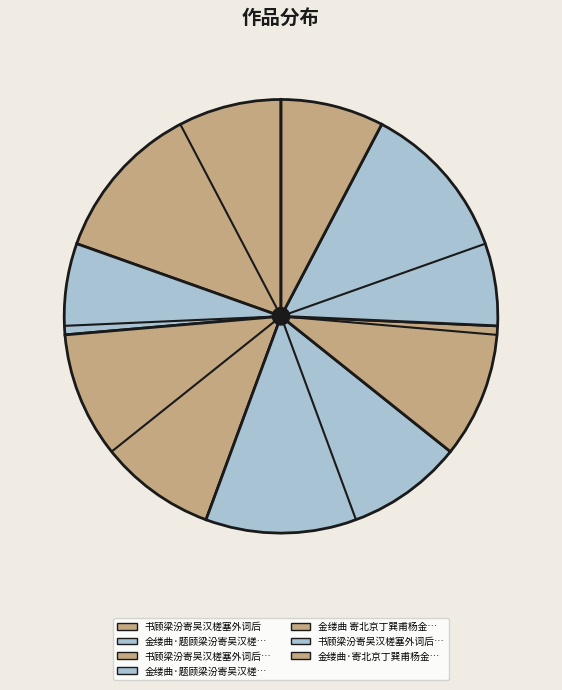

Count the number of slices in the pie.

7